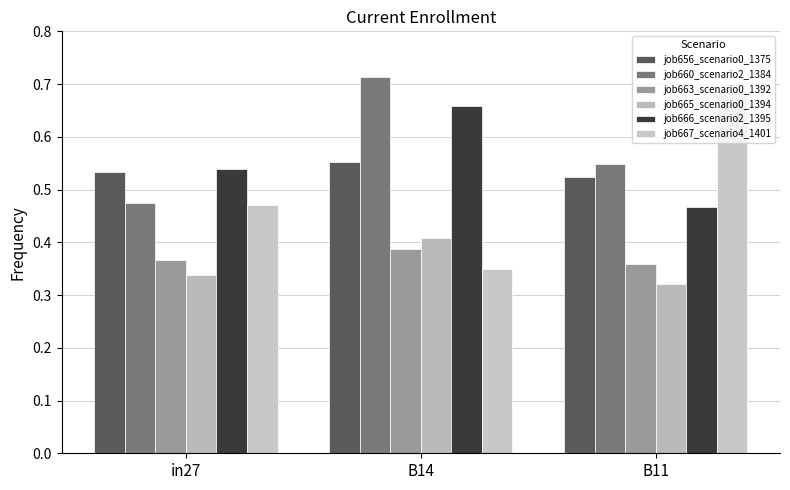

How many bars are there in total?

18